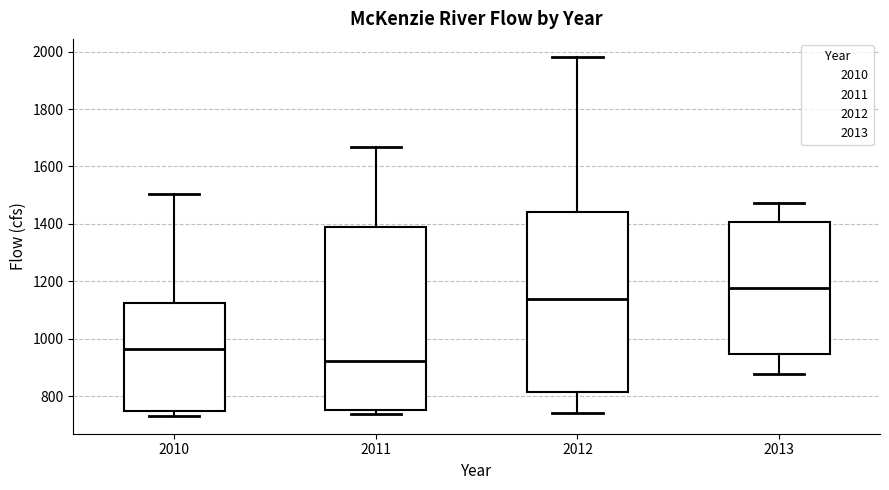

Where is the lower edge of the box at x = 2012 on the y-axis? The values are not printed on the chart, so give them approximately, as read against the axis.

820